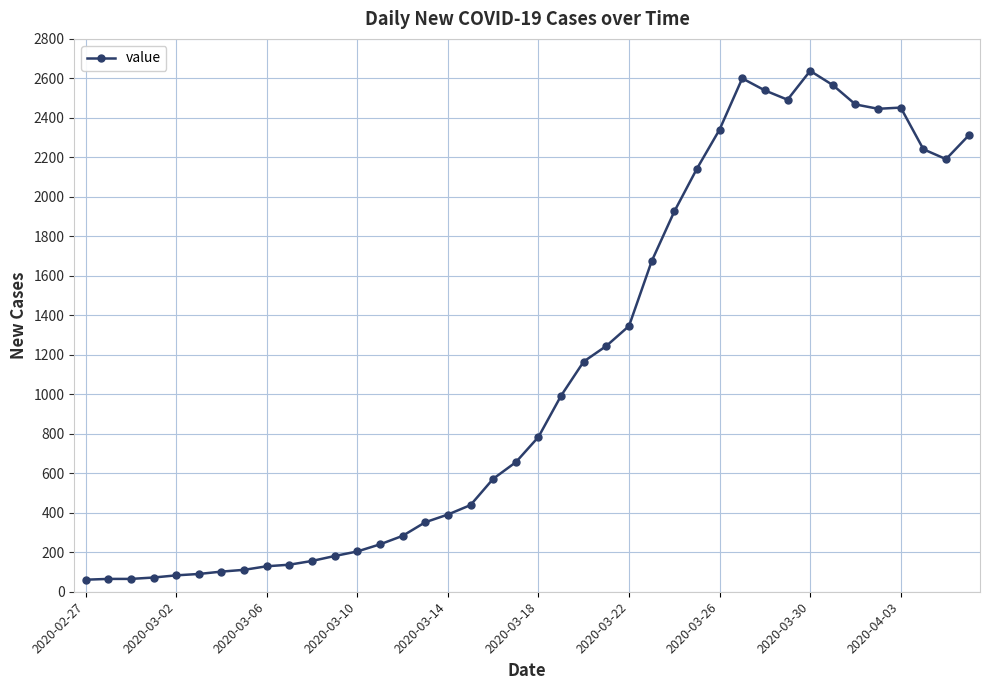

What is the maximum value shown in the chart?

2638